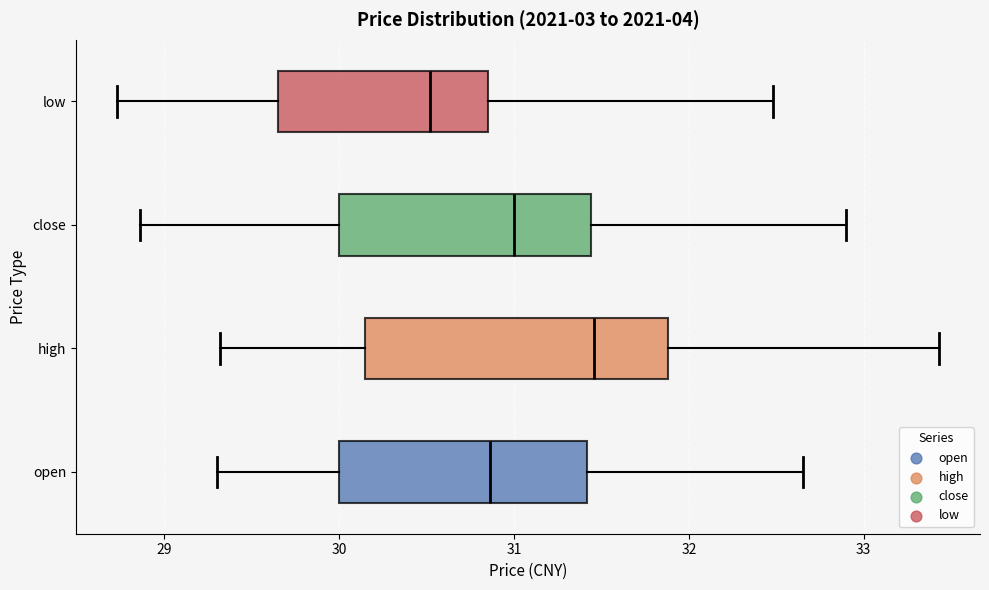

Comparing the boxes themselves (not the whiskers), which one is the widest?

high